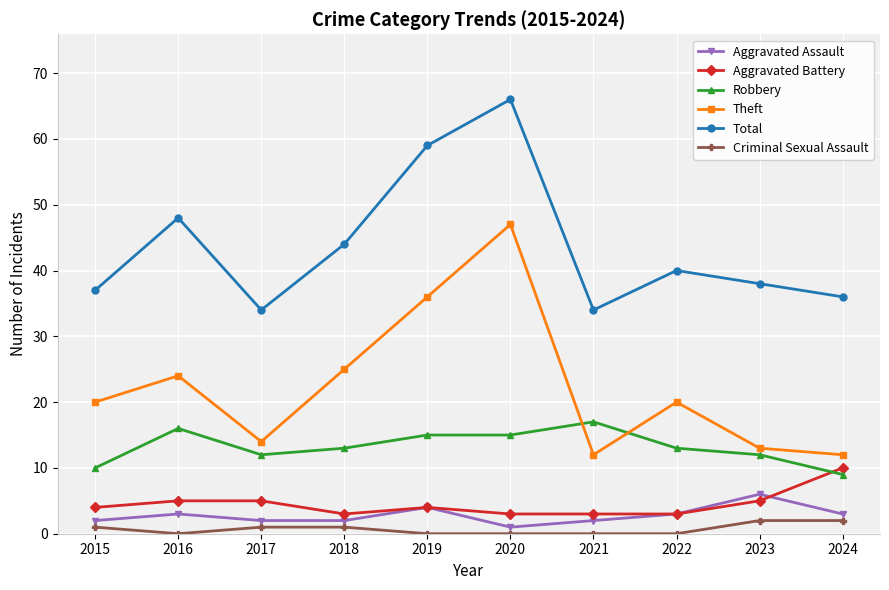

Rank the series by their maximum value, from highest to lowest.

Total, Theft, Robbery, Aggravated Battery, Aggravated Assault, Criminal Sexual Assault